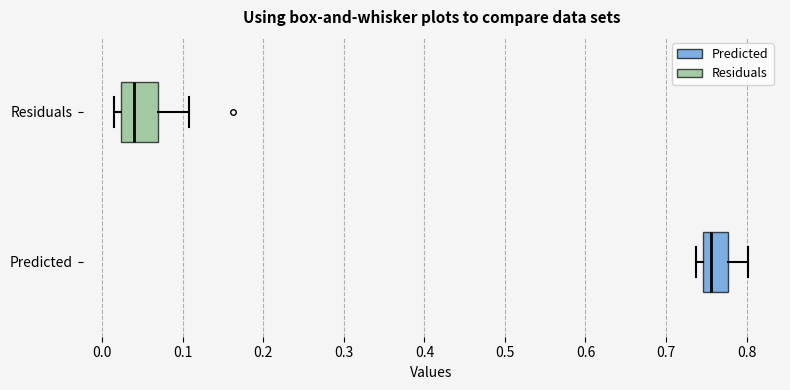

Which box has the furthest to the right median line?

Predicted